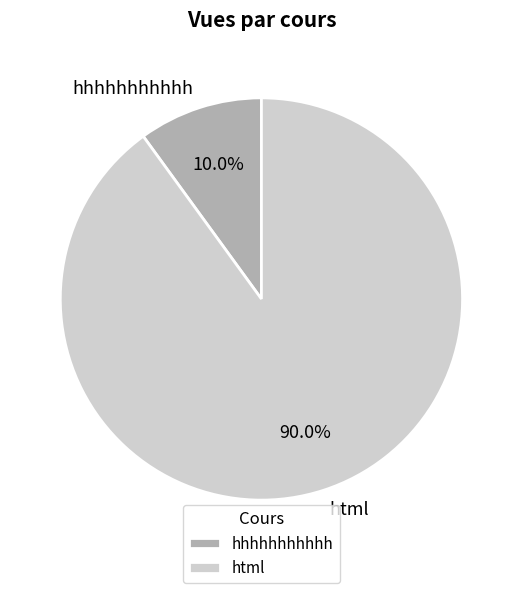

Is hhhhhhhhhhh the majority of the pie?

No